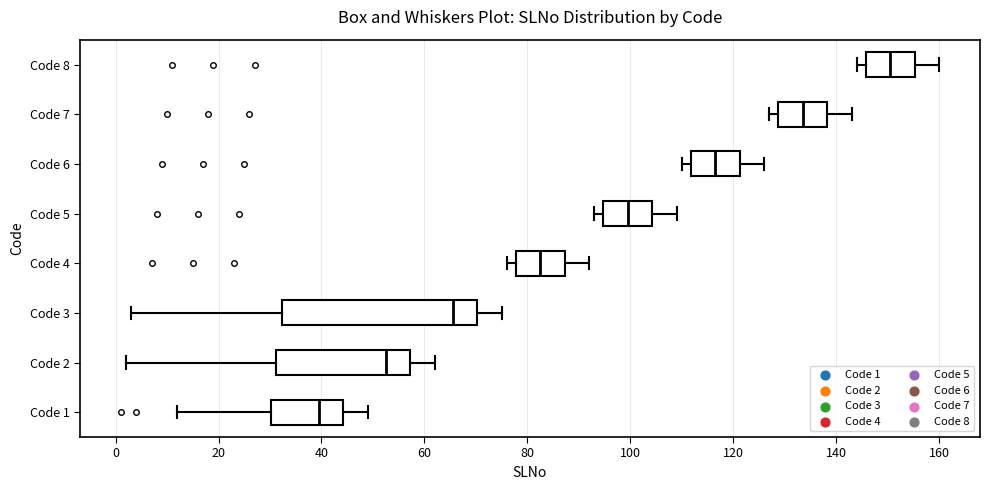

Where does the median line of the box for Code 6 sit on the x-axis? The values are not printed on the chart, so give them approximately, as read against the axis.

116